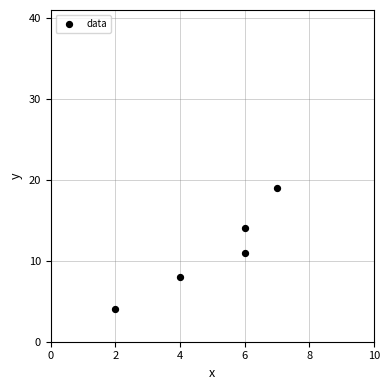

What is the range of Y values (max minus min)?

15